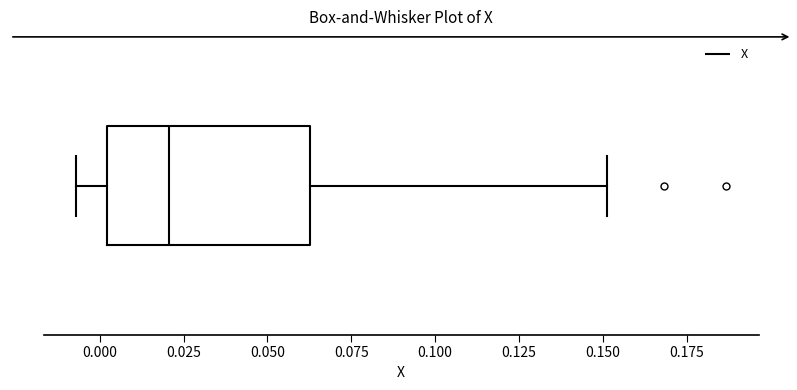

Read this box plot against the x-axis: the position of the median line, the range covered by the box, and the ends of both whiskers. The values are not printed on the chart, so give them approximately, as read against the axis.

median 0.020, box 0.000 to 0.065, whiskers -0.005 to 0.150